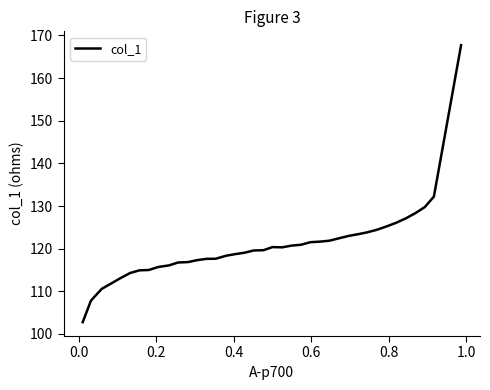

What is the minimum value shown in the chart?

102.8